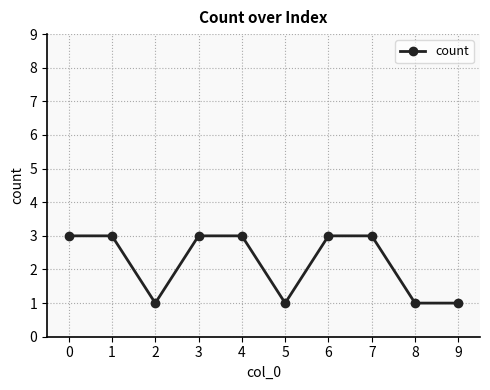

How many lines are shown in the chart?

1